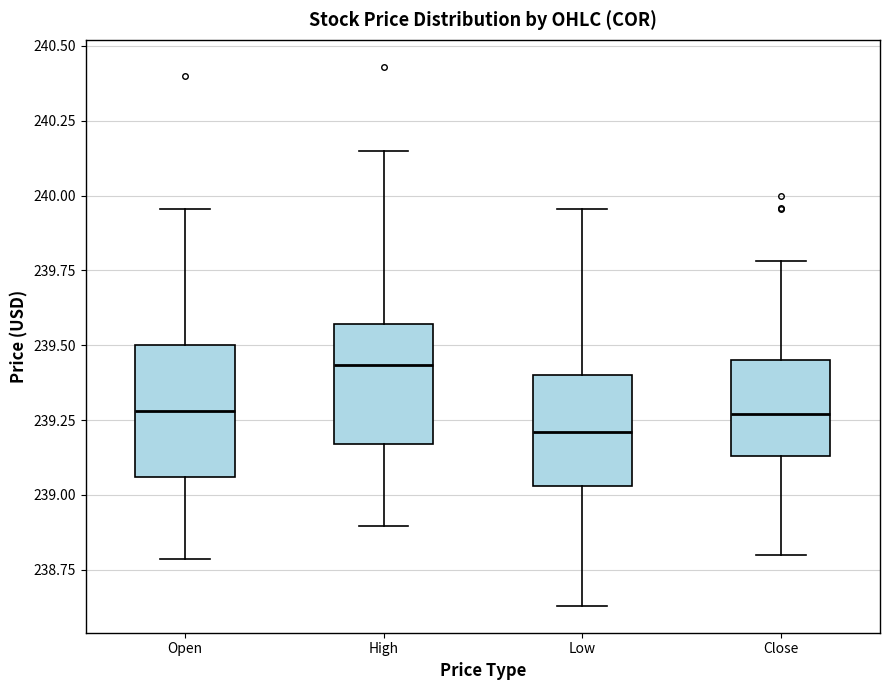

Which box has the lowest median line?

Low